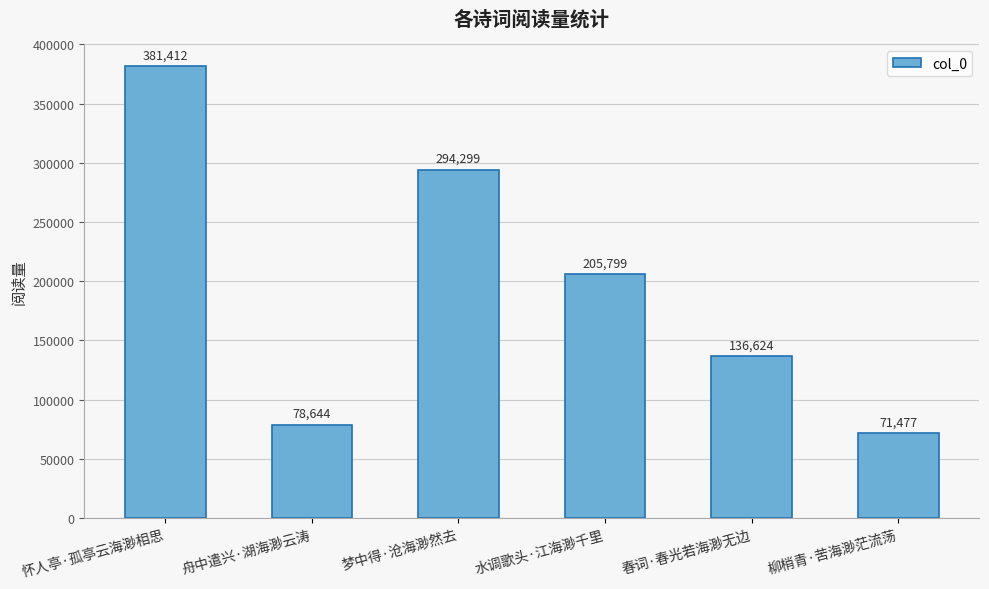

What is the ratio of the value at 怀人亭·孤亭云海渺相思 to the value at 春词·春光若海渺无边?

2.8